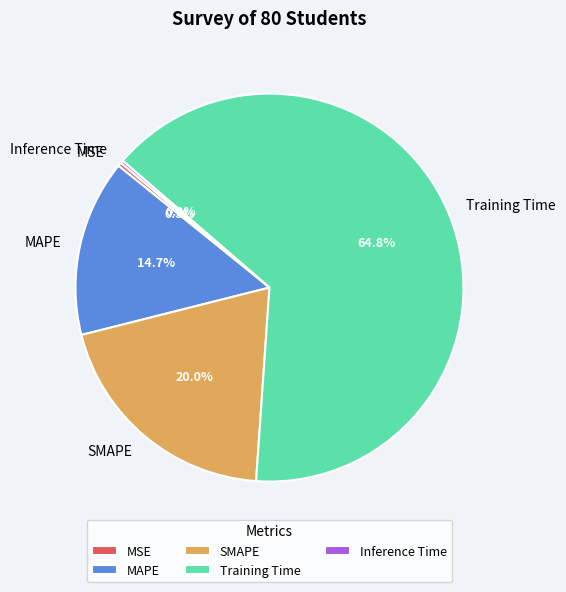

What is the largest slice in the pie chart?

Training Time